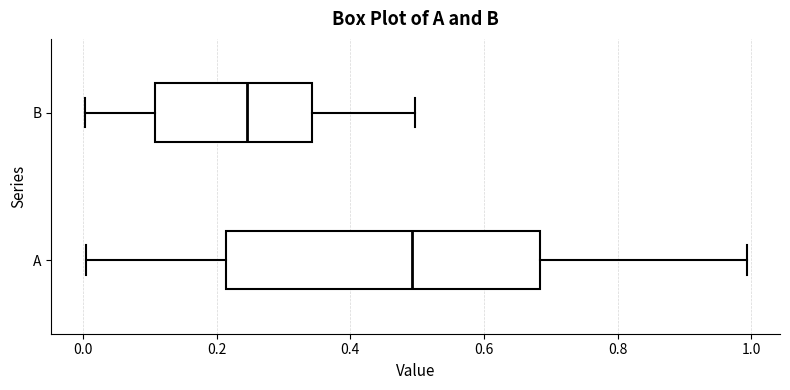

Comparing the boxes themselves (not the whiskers), which one is the widest?

A